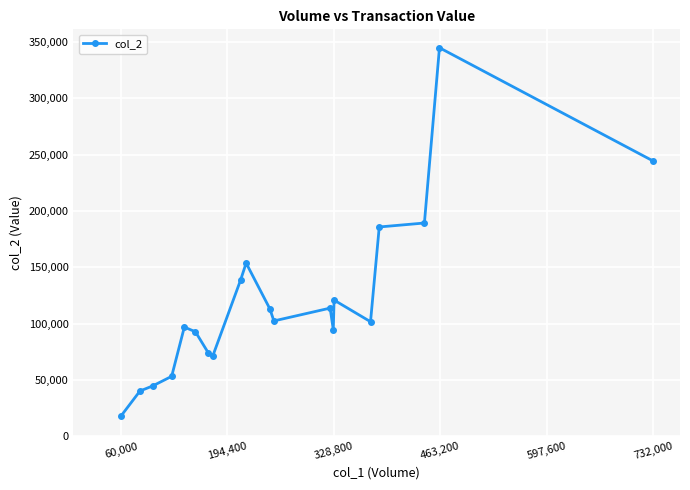

True or false: there are more than 0 points higher than both neighbors.

True